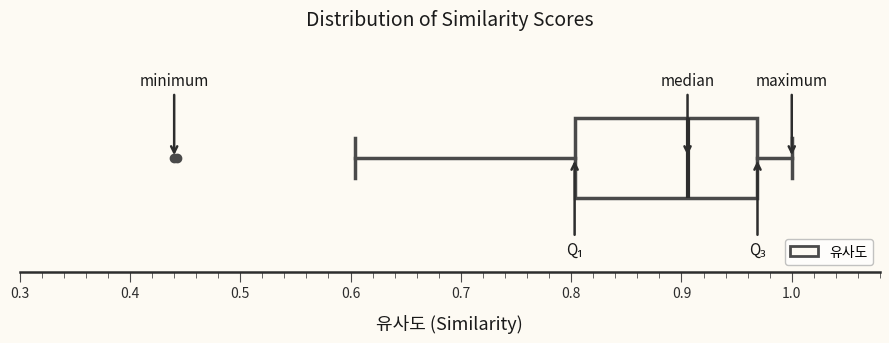

Where does the median line of the box sit on the x-axis? The values are not printed on the chart, so give them approximately, as read against the axis.

0.91